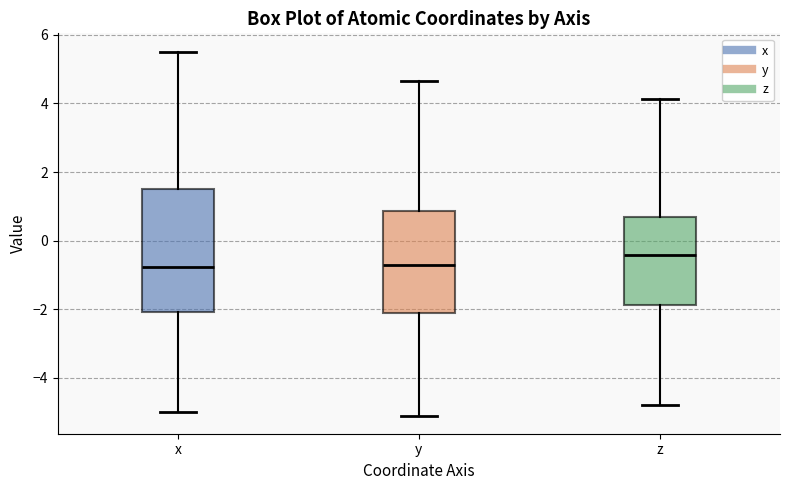

Reading left to right, transcribe this box plot: for each box, give where its median line is, the range the box spans, and where its two whiskers end, as read against the y-axis. The values are not printed on the chart, so give them approximately, as read against the axis.

x: median -0.8, box -2.0 to 1.6, whiskers -5.0 to 5.6
y: median -0.8, box -2.0 to 0.8, whiskers -5.0 to 4.6
z: median -0.4, box -1.8 to 0.6, whiskers -4.8 to 4.2